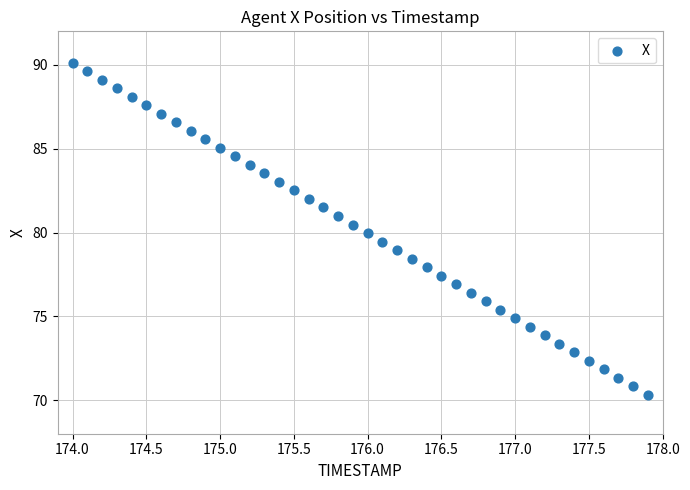

What is the range of Y values (max minus min)?

19.8